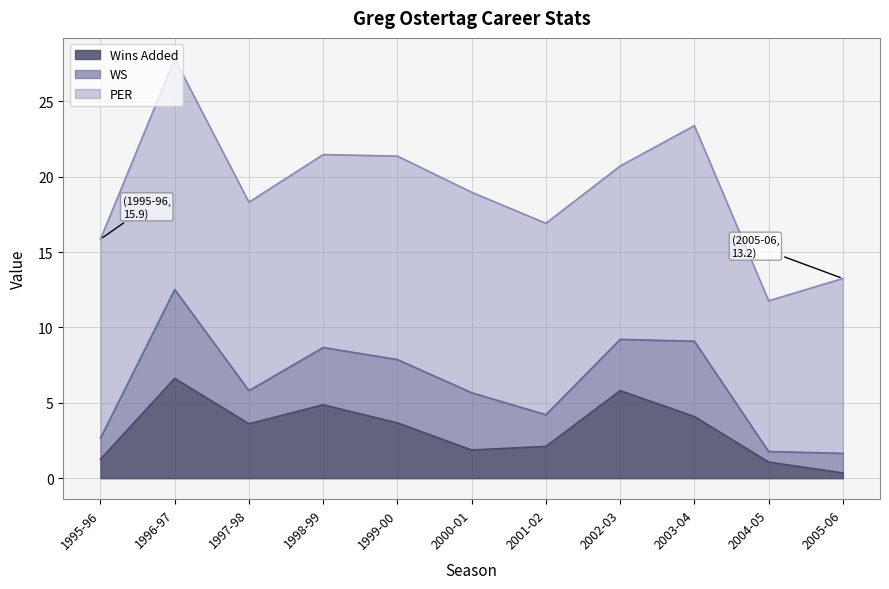

What is the average value of the PER series?

12.8